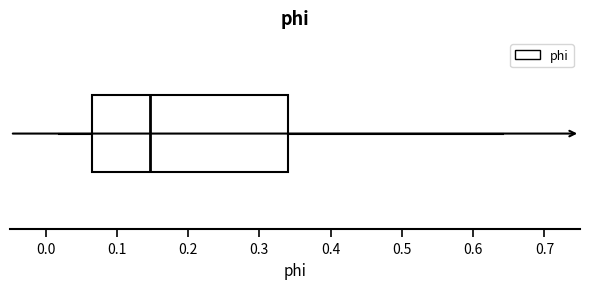

Where does the right whisker of the box end on the x-axis? The values are not printed on the chart, so give them approximately, as read against the axis.

0.64